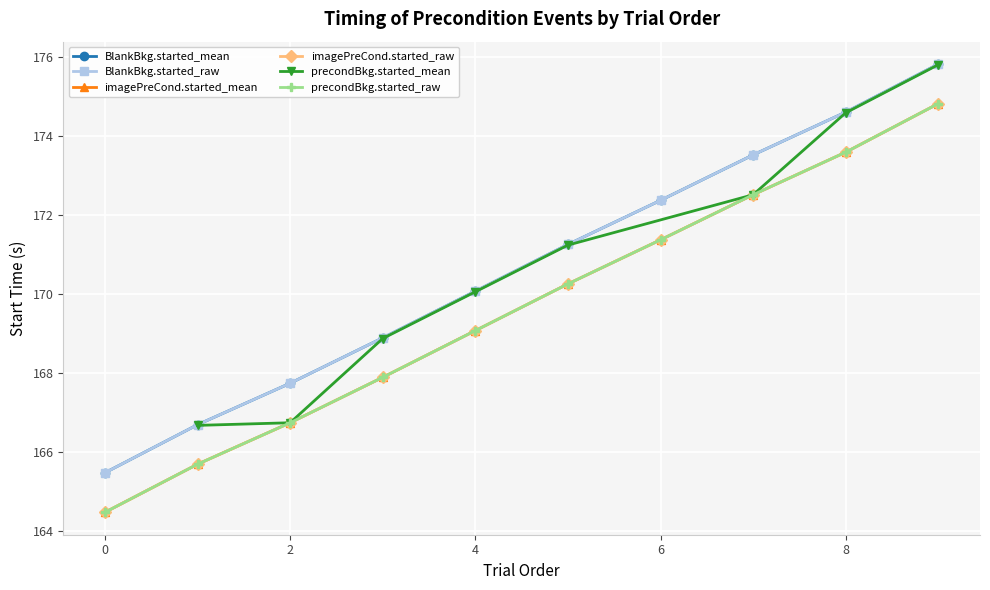

Read the value at 5.

171.3